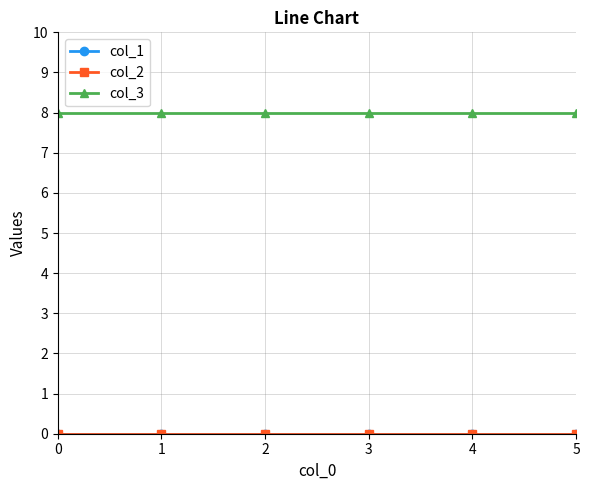

What is the difference between the highest and lowest values at 5?

8